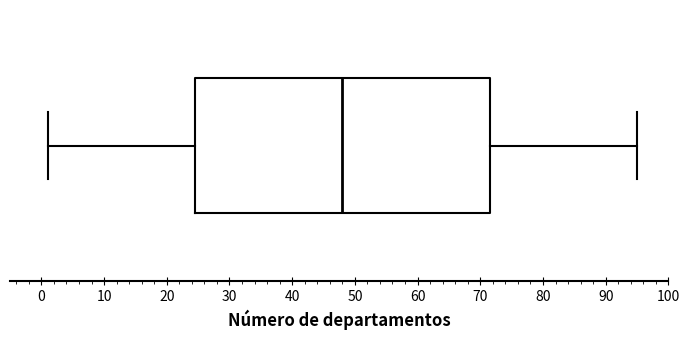

Read this box plot against the x-axis: the position of the median line, the range covered by the box, and the ends of both whiskers. The values are not printed on the chart, so give them approximately, as read against the axis.

median 48, box 25 to 72, whiskers 1 to 95